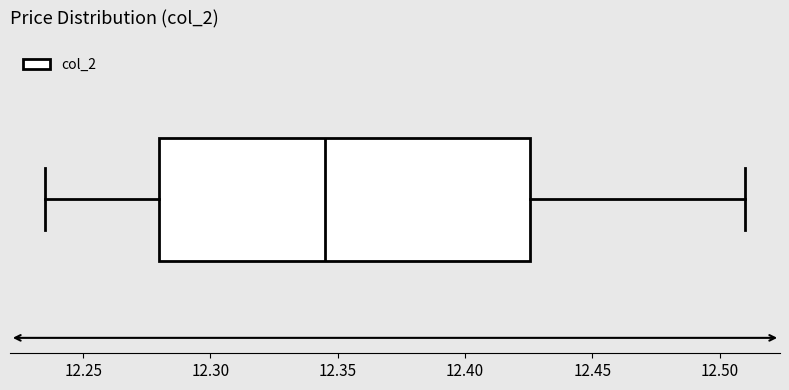

Read this box plot against the x-axis: the position of the median line, the range covered by the box, and the ends of both whiskers. The values are not printed on the chart, so give them approximately, as read against the axis.

median 12.345, box 12.280 to 12.425, whiskers 12.235 to 12.510